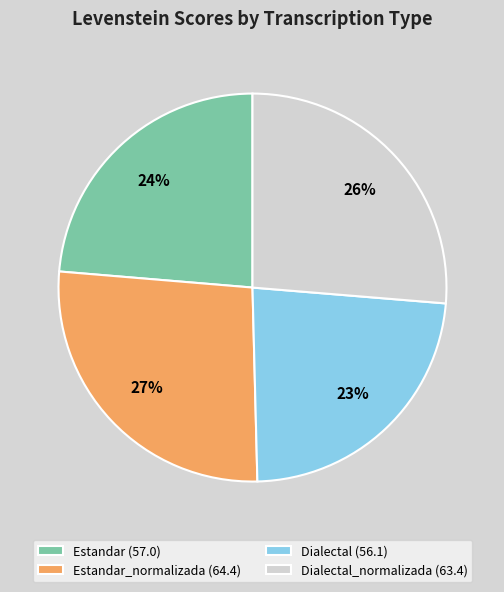

To the nearest percent, what portion does Dialectal_normalizada (63.4) represent?

26%